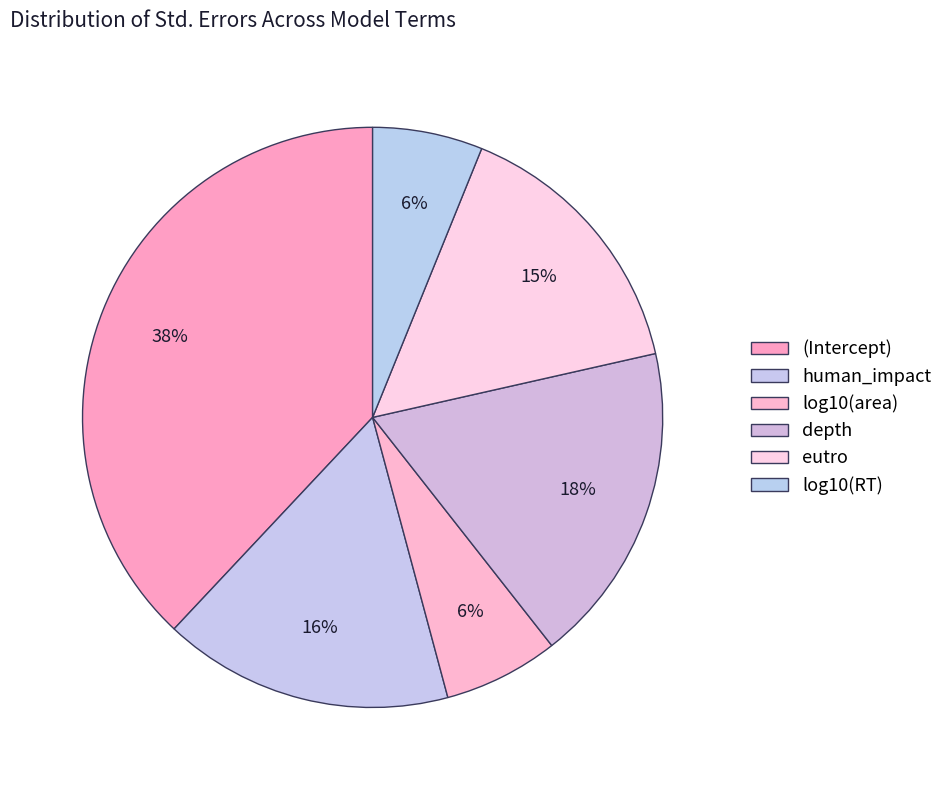

How many slices are in this pie chart?

6